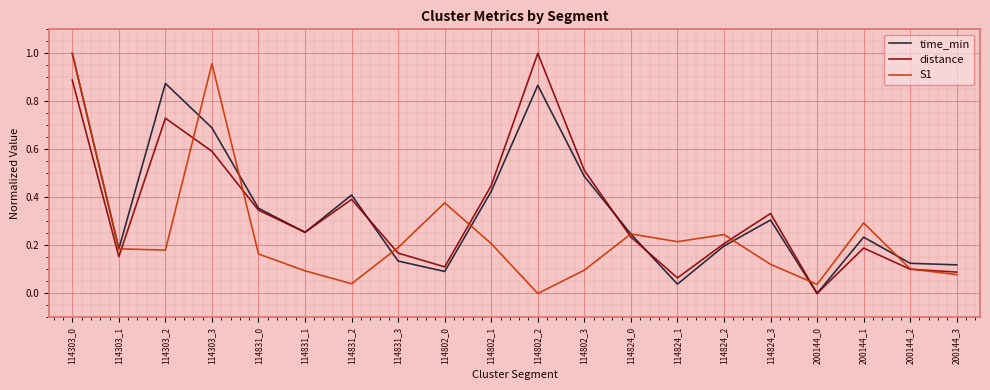

How many interior local peaks does the S1 series have?

5